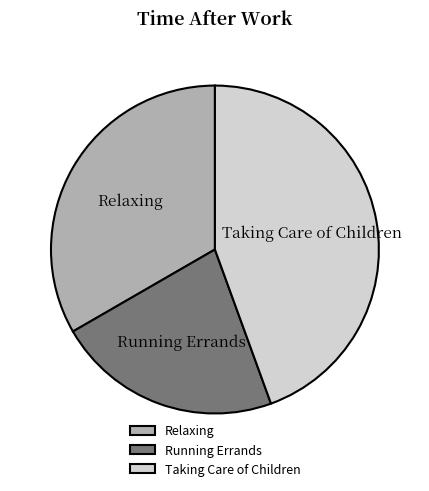

How many segments does this pie chart have?

3